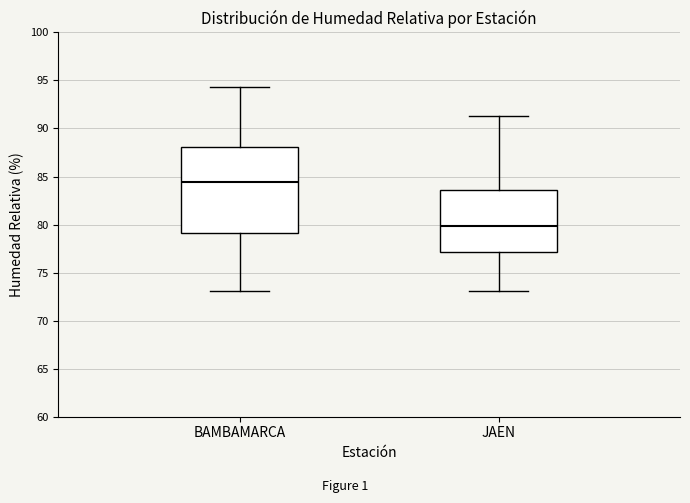

Which box's median line is the highest?

BAMBAMARCA